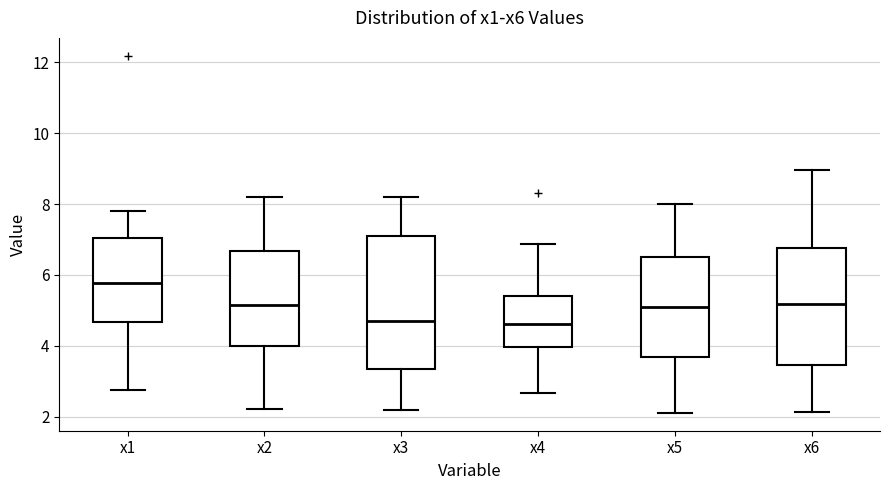

Reading left to right, transcribe this box plot: for each box, give where its median line is, the range the box spans, and where its two whiskers end, as read against the y-axis. The values are not printed on the chart, so give them approximately, as read against the axis.

x1: median 5.8, box 4.6 to 7.0, whiskers 2.8 to 7.8
x2: median 5.2, box 4.0 to 6.6, whiskers 2.2 to 8.2
x3: median 4.8, box 3.4 to 7.0, whiskers 2.2 to 8.2
x4: median 4.6, box 4.0 to 5.4, whiskers 2.6 to 6.8
x5: median 5.0, box 3.6 to 6.6, whiskers 2.2 to 8.0
x6: median 5.2, box 3.4 to 6.8, whiskers 2.2 to 9.0